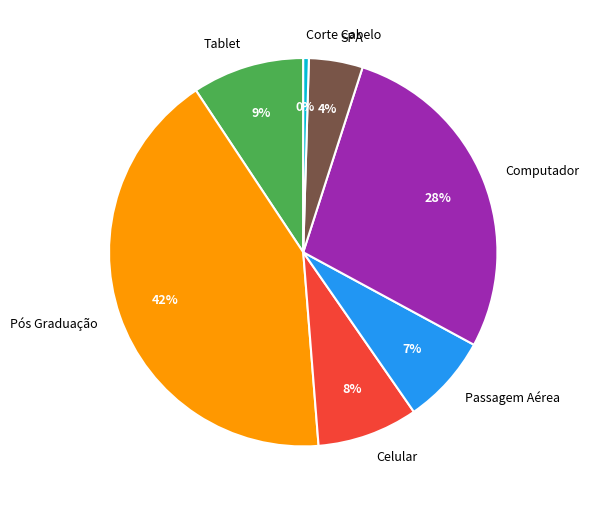

Rank the categories by value from lowest to highest.

Corte Cabelo, SPA, Passagem Aérea, Celular, Tablet, Computador, Pós Graduação